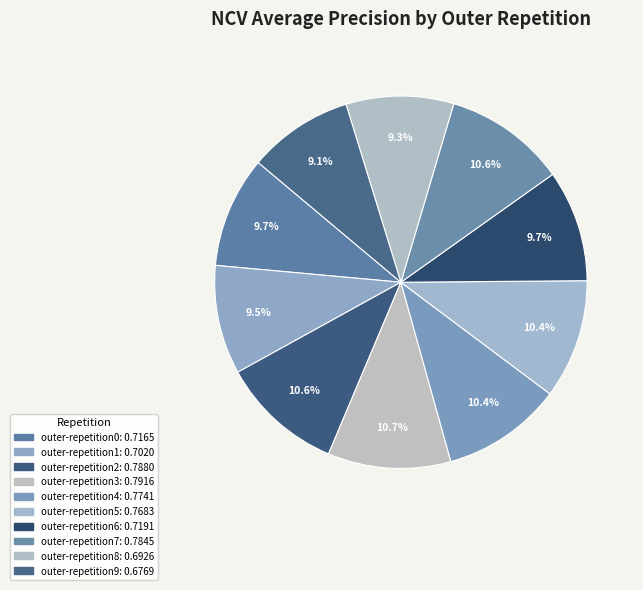

What is the change in value from outer-repetition3 to outer-repetition9?

-0.1